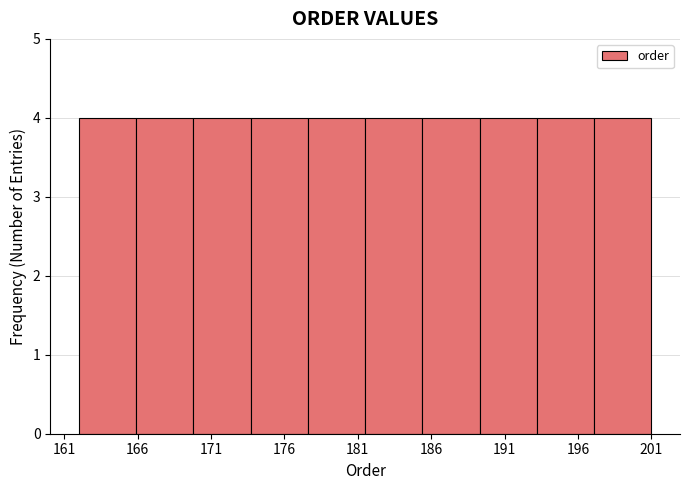

Reading left to right, list every bar in this chart as the range it spans on the x-axis followed by its height. Neither the bar edges nor the heights are printed on the chart, so give them approximately, as read against the axes.

162.0 to 165.9: 4
165.9 to 169.8: 4
169.8 to 173.7: 4
173.7 to 177.6: 4
177.6 to 181.5: 4
181.5 to 185.4: 4
185.4 to 189.3: 4
189.3 to 193.2: 4
193.2 to 197.1: 4
197.1 to 201.0: 4